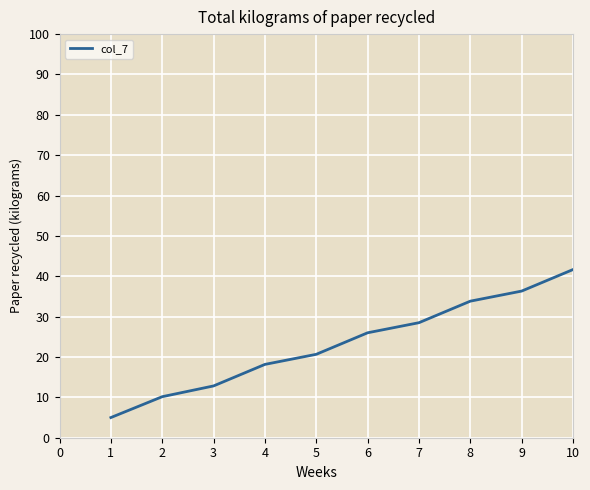

What is the smallest value displayed?

5.0